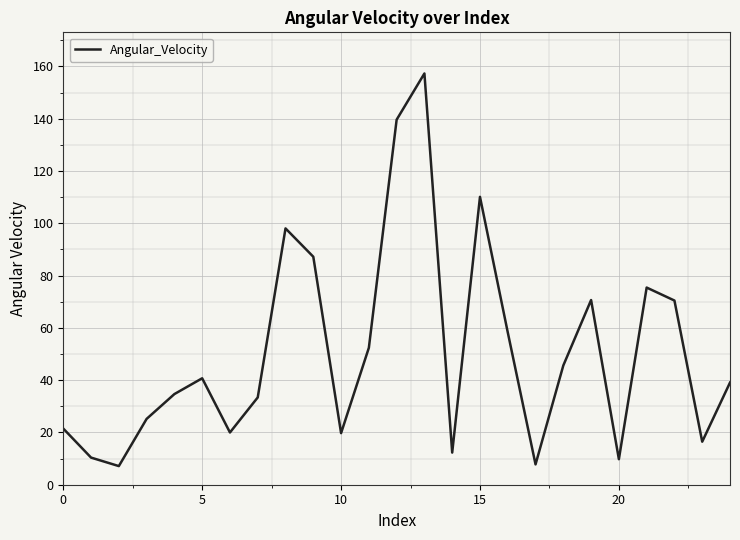

What is the difference between the maximum and minimum values?

150.2